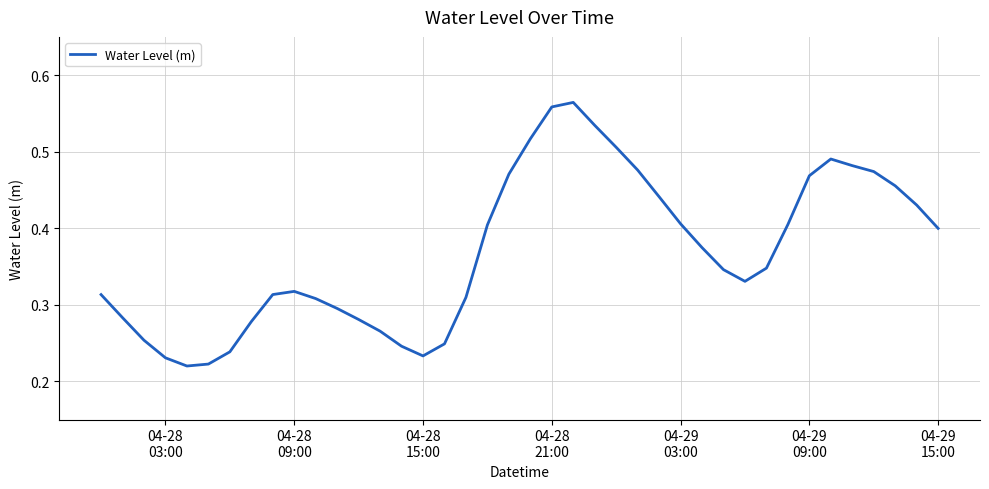

Is this an area chart (filled region under the line)?

No